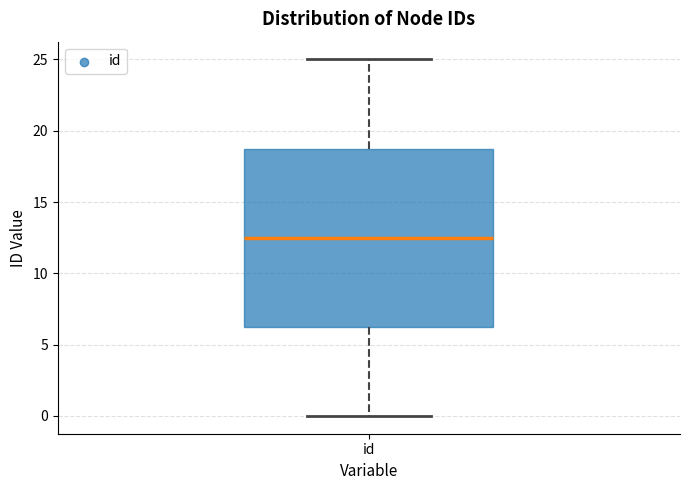

Transcribe this box plot: give where the median line is, the range the box spans, and where the two whiskers end, as read against the y-axis. The values are not printed on the chart, so give them approximately, as read against the axis.

median 12.5, box 6.5 to 19.0, whiskers 0.0 to 25.0